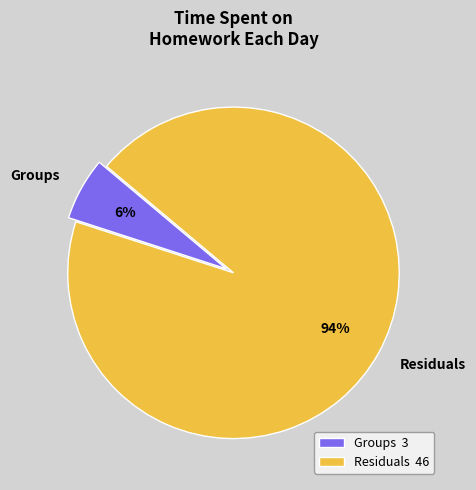

To the nearest percent, what portion does Groups represent?

6%